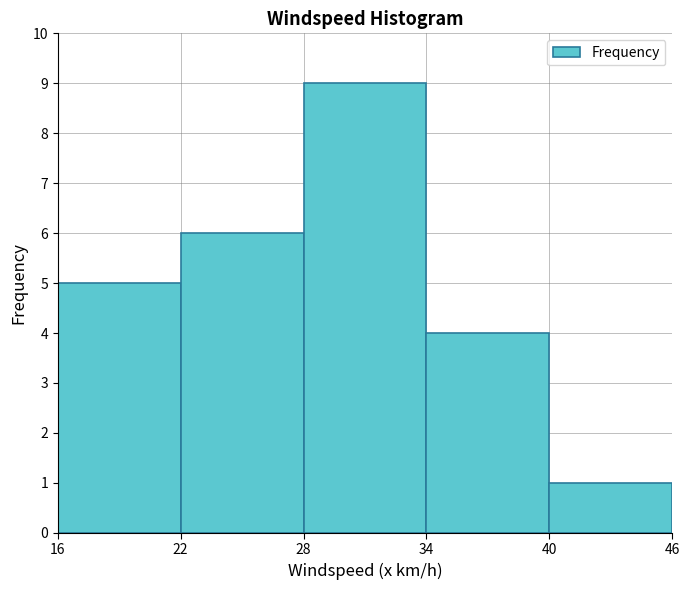

Reading left to right, list every bar in this chart as the range it spans on the x-axis followed by its height. The values are not printed on the chart, so give them approximately, as read against the axis.

16 to 22: 5
22 to 28: 6
28 to 34: 9
34 to 40: 4
40 to 46: 1